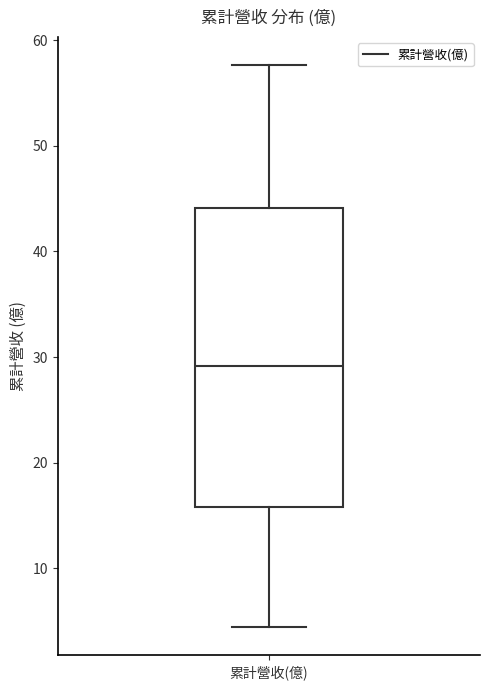

Read this box plot against the y-axis: the position of the median line, the range covered by the box, and the ends of both whiskers. The values are not printed on the chart, so give them approximately, as read against the axis.

median 29, box 16 to 44, whiskers 4 to 58